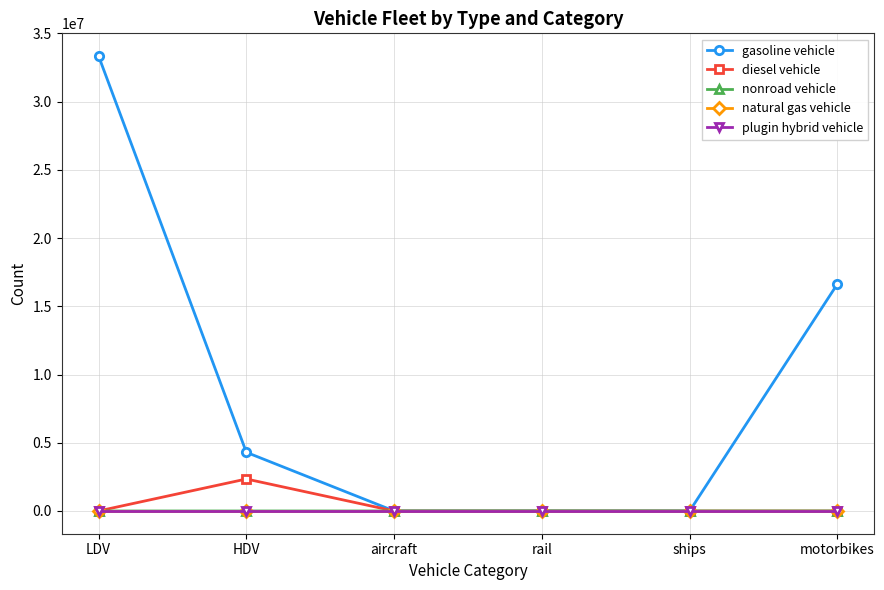

Reading left to right, transcribe all the data shown in this chart.

gasoline vehicle: 33344046.0	4299890.0	0.0	0.0	0.0	16635732.0
diesel vehicle: 0.0	2344745.0	0.0	0.0	0.0	0.0
nonroad vehicle: 0.0	0.0	670.9	5444.0	665.0	0.0
natural gas vehicle: 0.0	0.0	0.0	0.0	0.0	0.0
plugin hybrid vehicle: 0.0	0.0	0.0	0.0	0.0	0.0